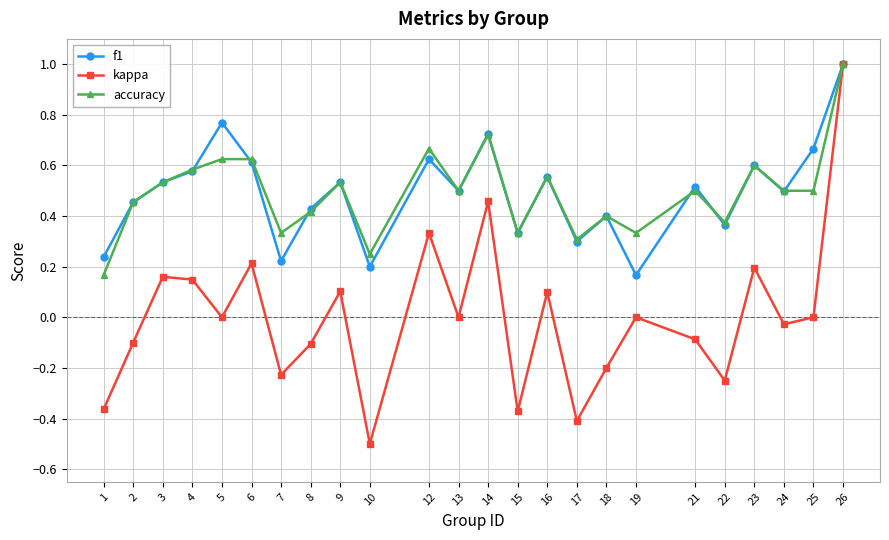

What is the value of the kappa point at the 2nd from the left?

-0.1